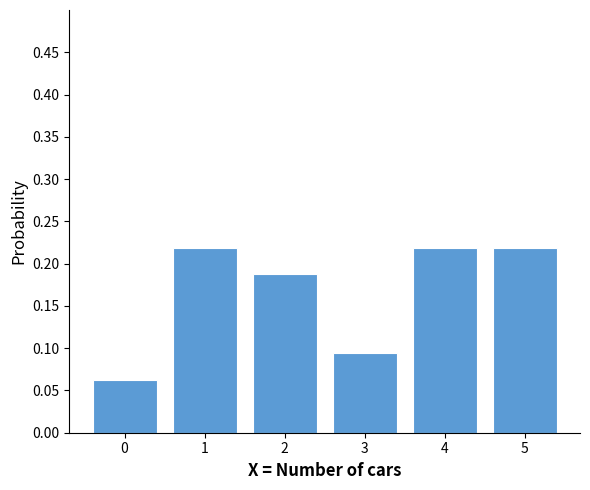

What is the sum of all values?

1.0